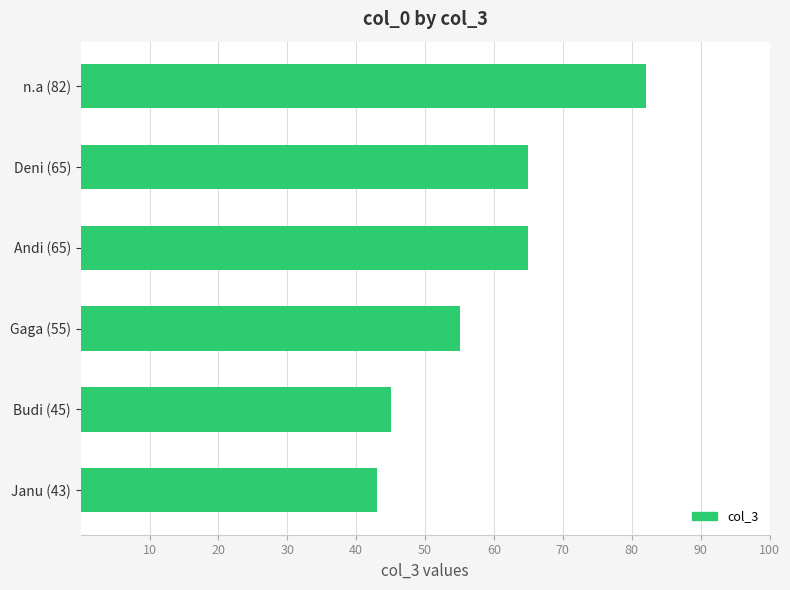

Which has a higher value, Janu (43) or n.a (82)?

n.a (82)